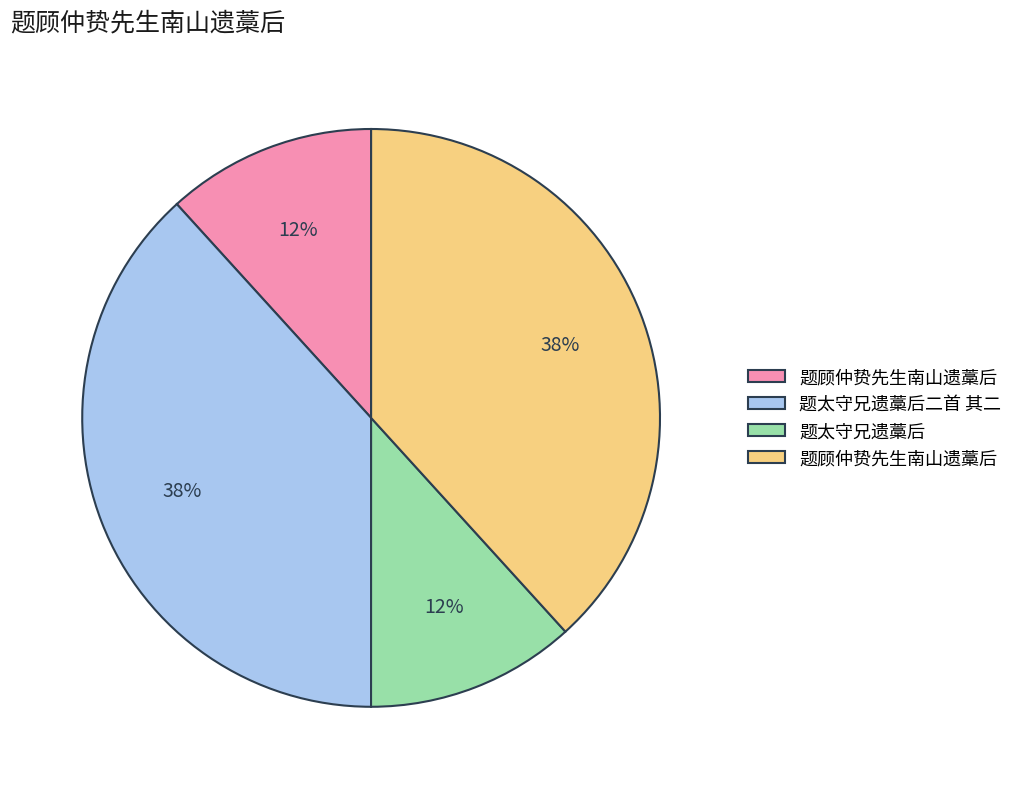

To the nearest percent, what is the average slice percentage?

25%